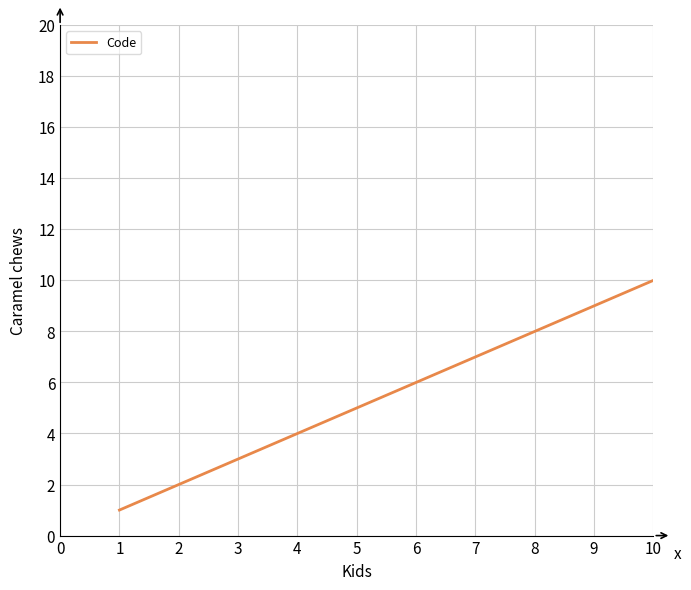

What is the difference between the maximum and minimum values?

19